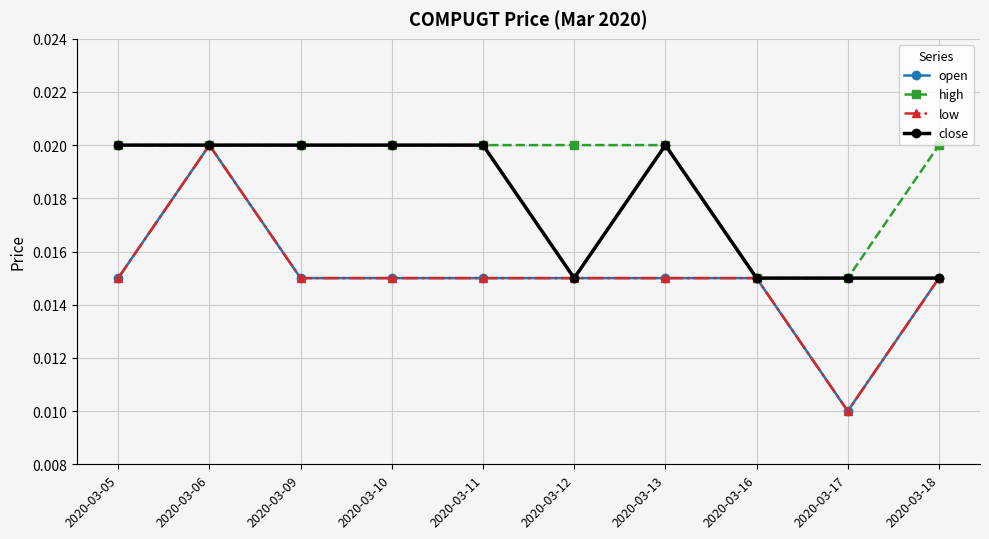

Does the chart have visible grid lines?

Yes